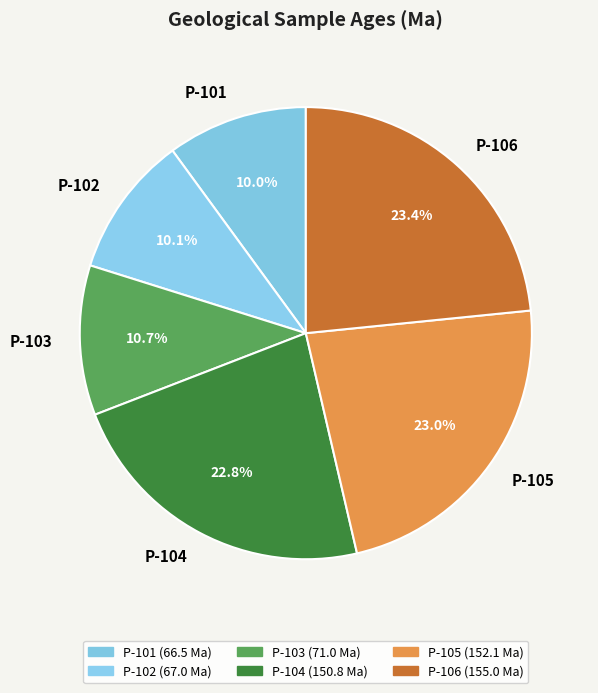

To the nearest percent, what is the combined percentage of P-102 and P-106?

34%